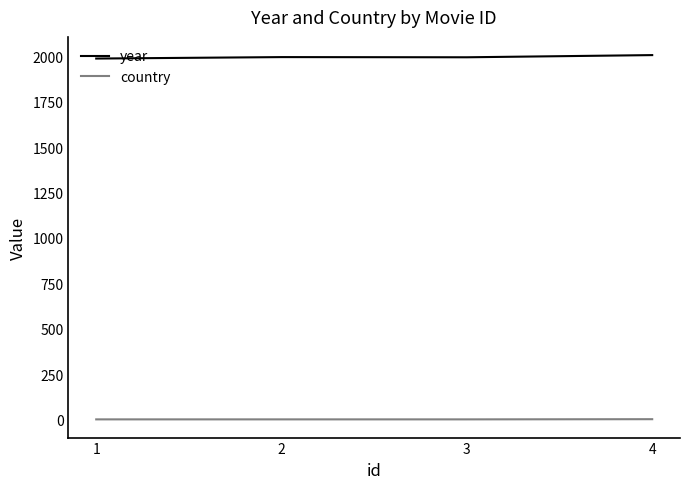

True or false: country and year cross at least once.

False